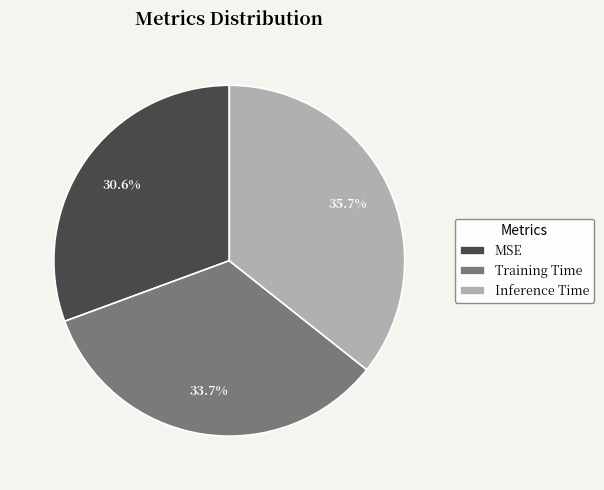

Count the number of slices in the pie.

3